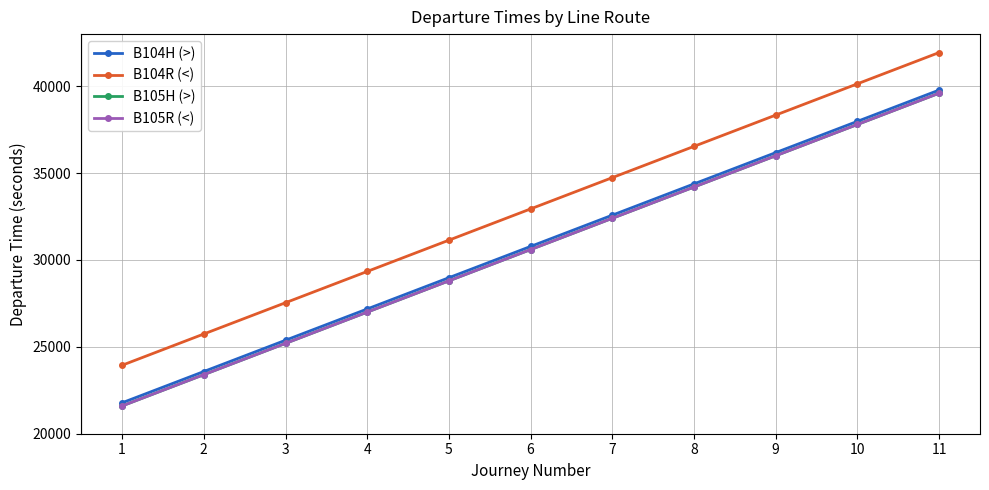

True or false: B105R (<) has more than 2 interior local peaks.

False